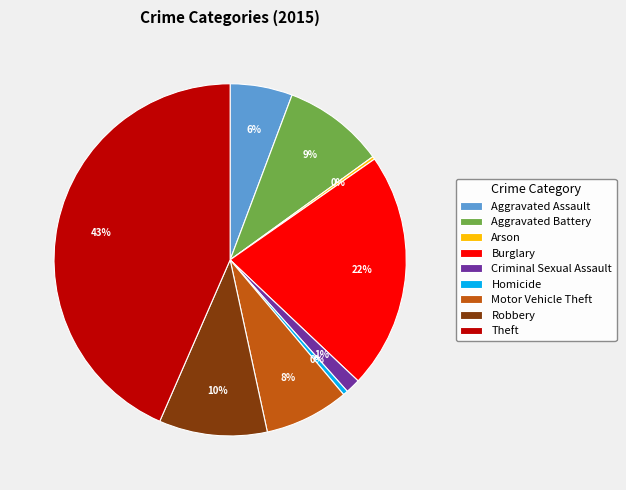

To the nearest percent, what portion does Motor Vehicle Theft represent?

8%